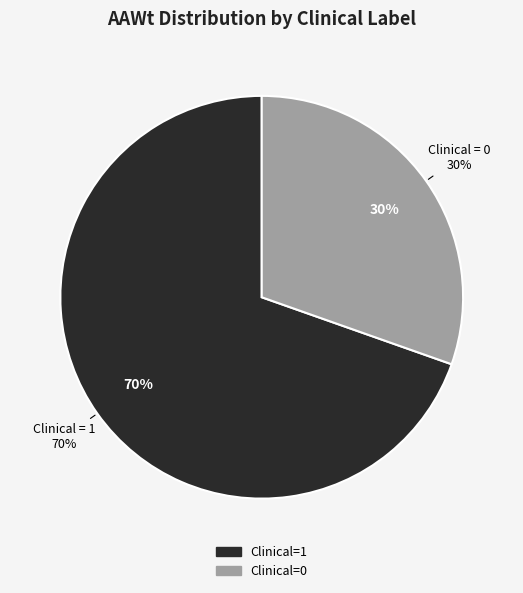

What is the smallest slice in the pie chart?

Clinical=0